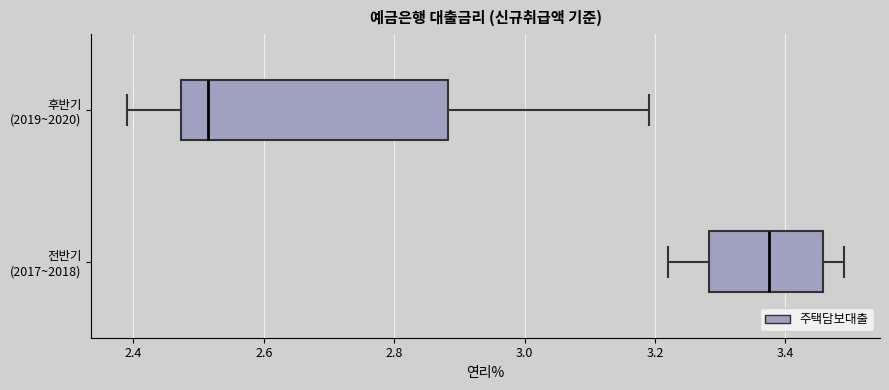

Which box is the widest, from its left edge to its right edge?

후반기 (2019~2020)